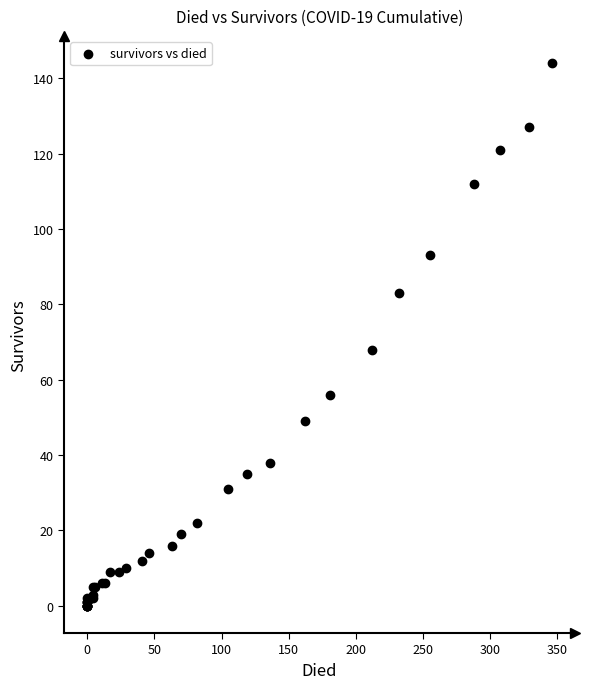

What Y value in the scatter plot is closest to 72?

68